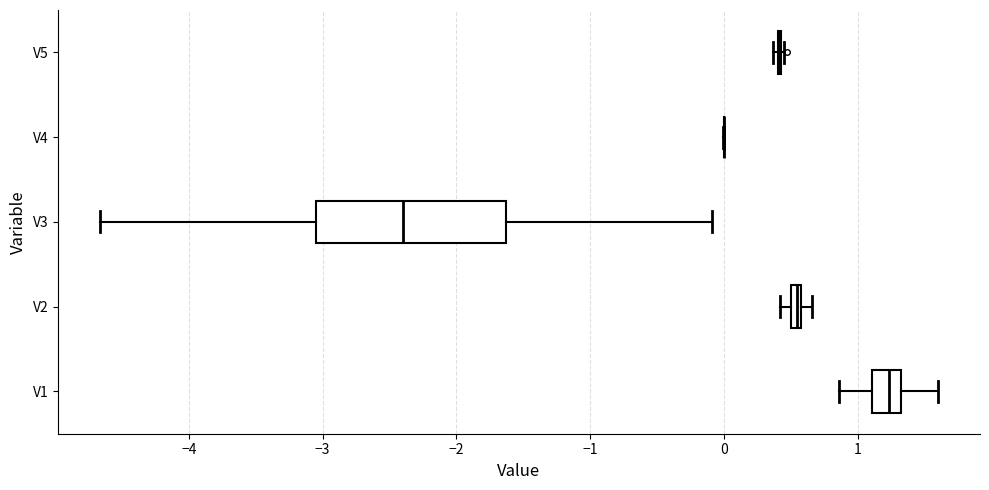

Which box is the widest, from its left edge to its right edge?

V3